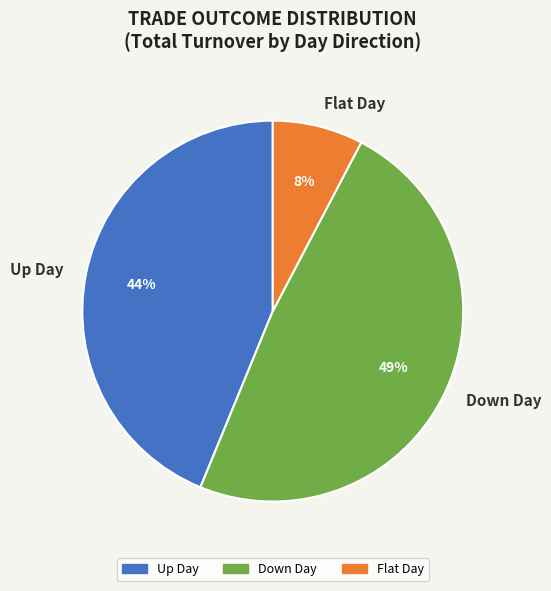

The Down Day slice represents 49% of the pie. True or false?

True